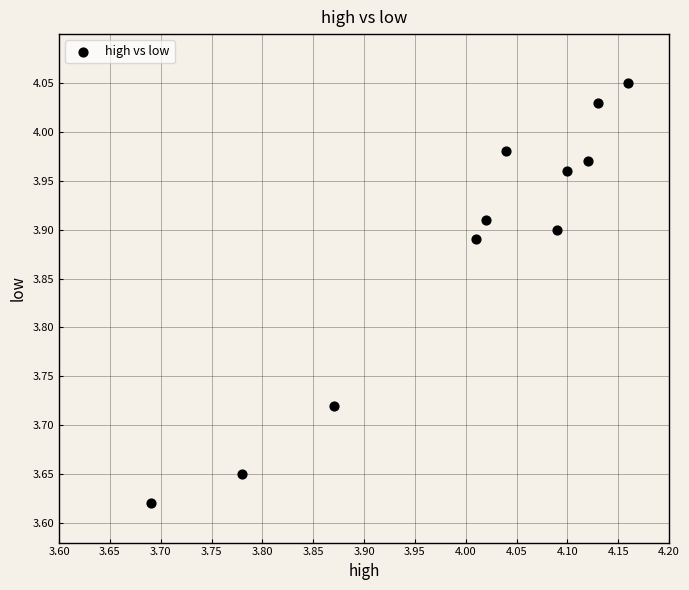

What is the range of Y values (max minus min)?

0.4